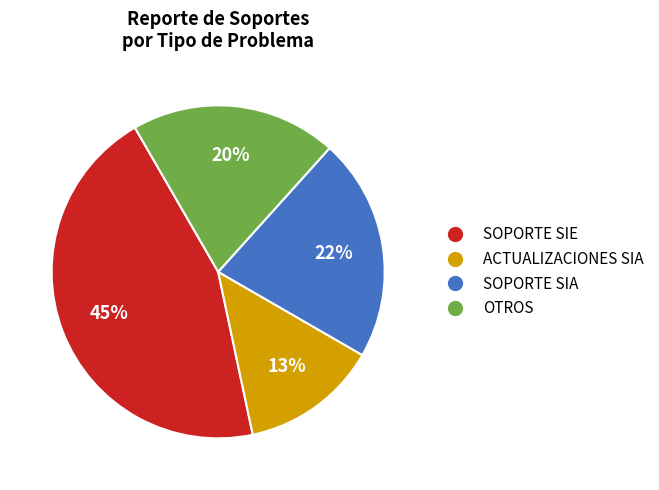

To the nearest percent, what is the difference between the largest and smallest slice percentages?

32%